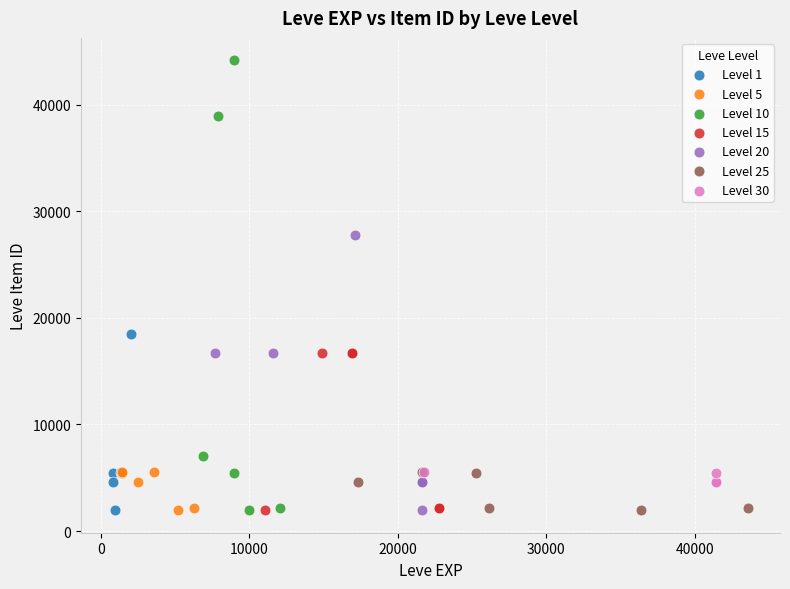

Which series has the largest Y range (max minus min)?

Level 10